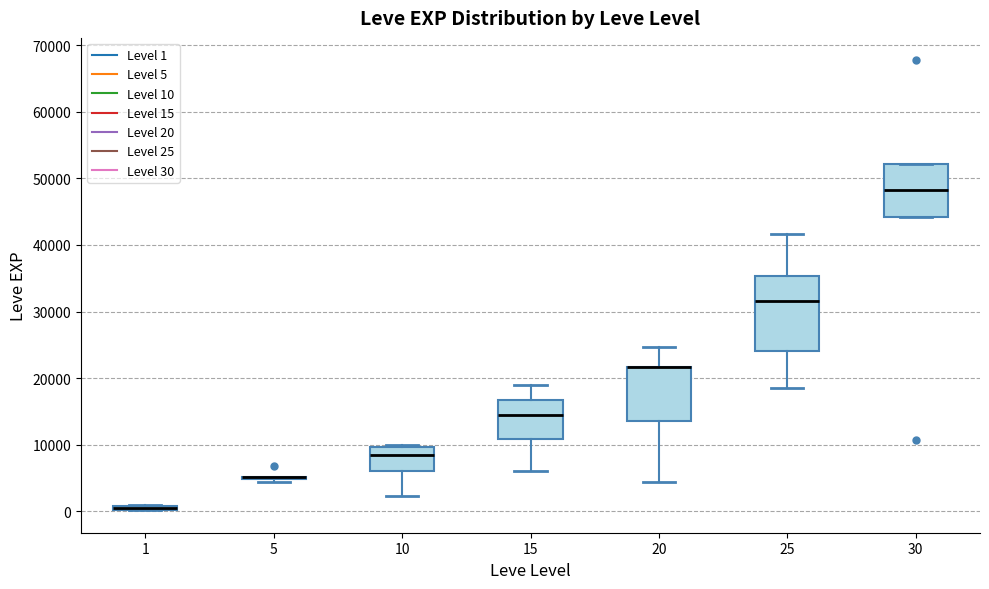

Where is the lower edge of the box at x = 1 on the y-axis? The values are not printed on the chart, so give them approximately, as read against the axis.

0